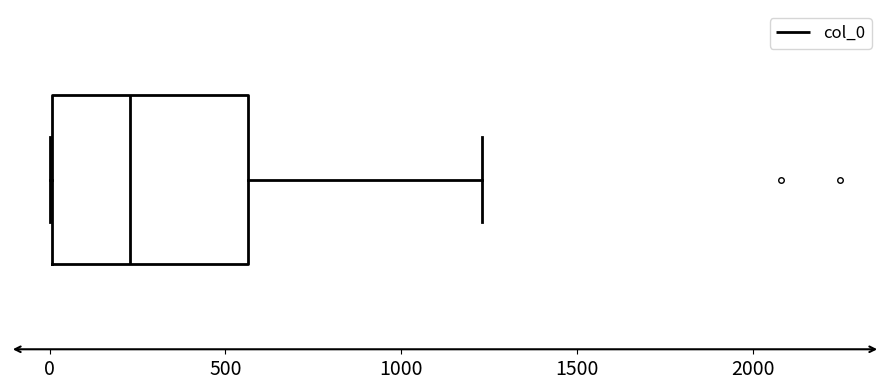

Transcribe this box plot: give where the median line is, the range the box spans, and where the two whiskers end, as read against the x-axis. The values are not printed on the chart, so give them approximately, as read against the axis.

median 250, box 0 to 550, whiskers 0 to 1250